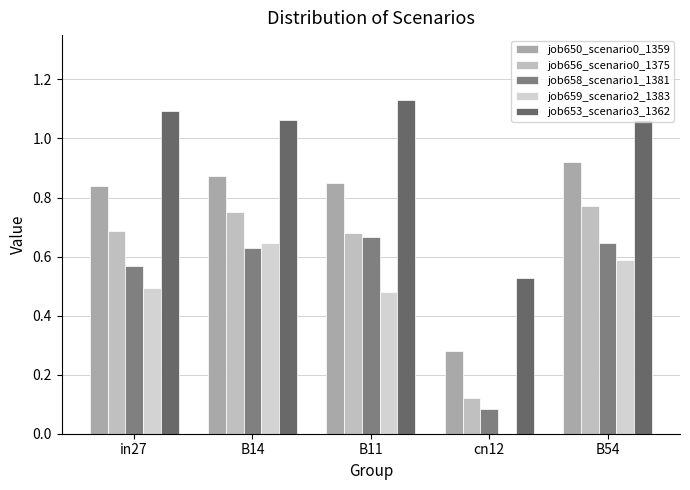

Does the chart contain stacked bars?

No